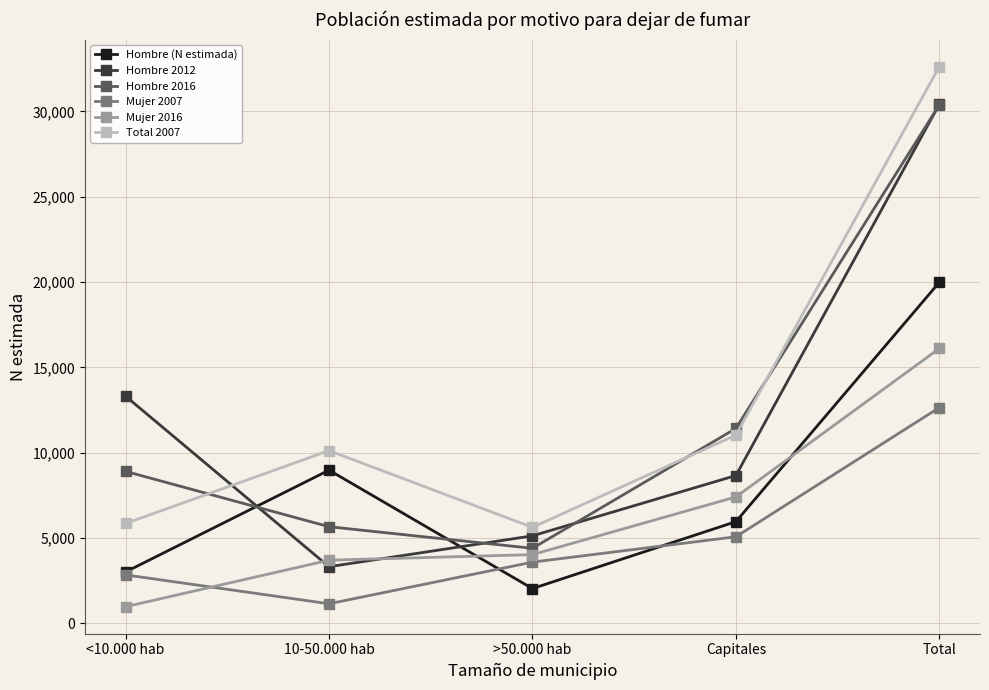

Reading left to right, what are all the values shown in this chart?

Hombre (N estimada): <10.000 hab=3012	10-50.000 hab=8976	>50.000 hab=2037	Capitales=5958	Total=19983
Hombre 2012: <10.000 hab=13310	10-50.000 hab=3318	>50.000 hab=5127	Capitales=8661	Total=30416
Hombre 2016: <10.000 hab=8905	10-50.000 hab=5662	>50.000 hab=4396	Capitales=11421	Total=30384
Mujer 2007: <10.000 hab=2839	10-50.000 hab=1146	>50.000 hab=3587	Capitales=5073	Total=12643
Mujer 2016: <10.000 hab=974	10-50.000 hab=3700	>50.000 hab=4027	Capitales=7406	Total=16107
Total 2007: <10.000 hab=5851	10-50.000 hab=10121	>50.000 hab=5624	Capitales=11031	Total=32626